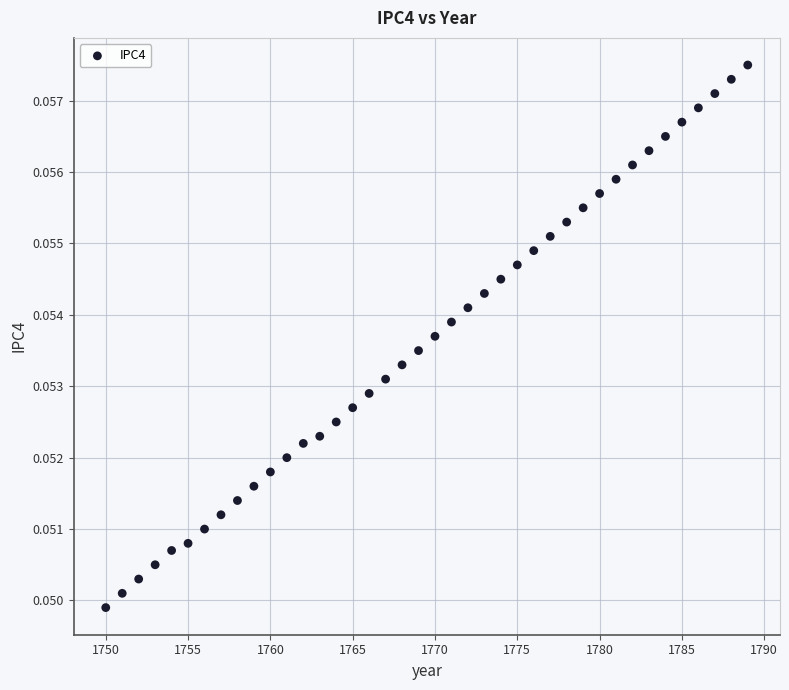

What is the range of X values (max minus min)?

39.0